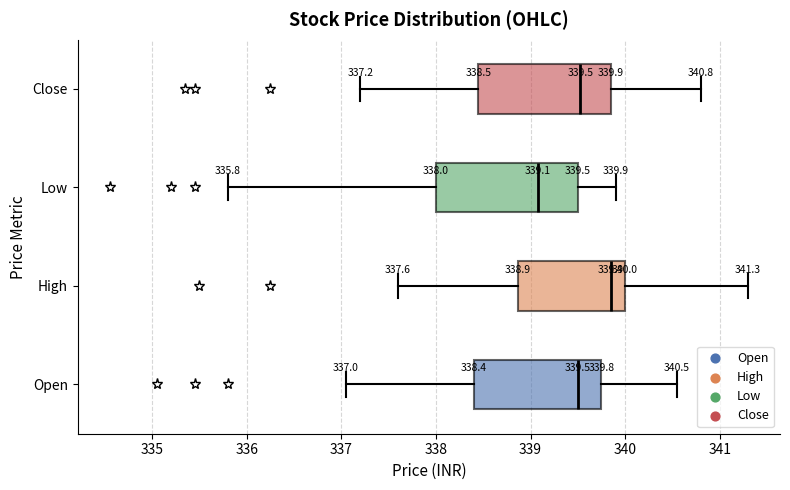

Which box has the furthest to the left median line?

Low